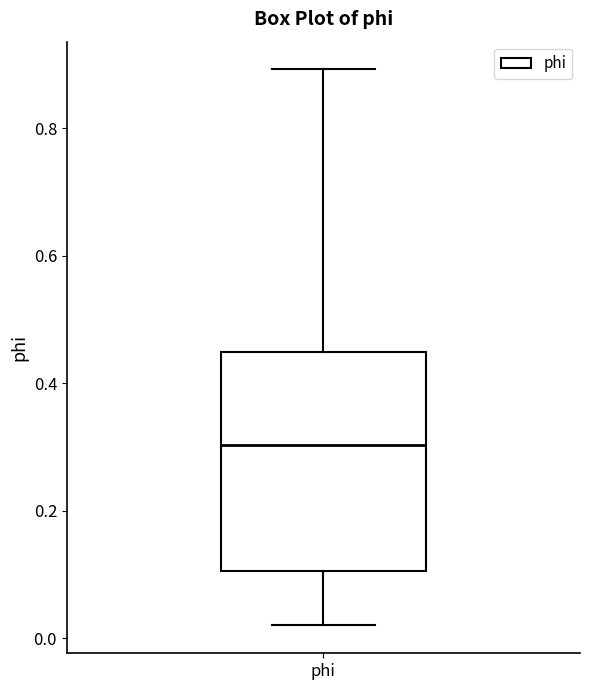

Transcribe this box plot: give where the median line is, the range the box spans, and where the two whiskers end, as read against the y-axis. The values are not printed on the chart, so give them approximately, as read against the axis.

median 0.30, box 0.10 to 0.44, whiskers 0.02 to 0.90